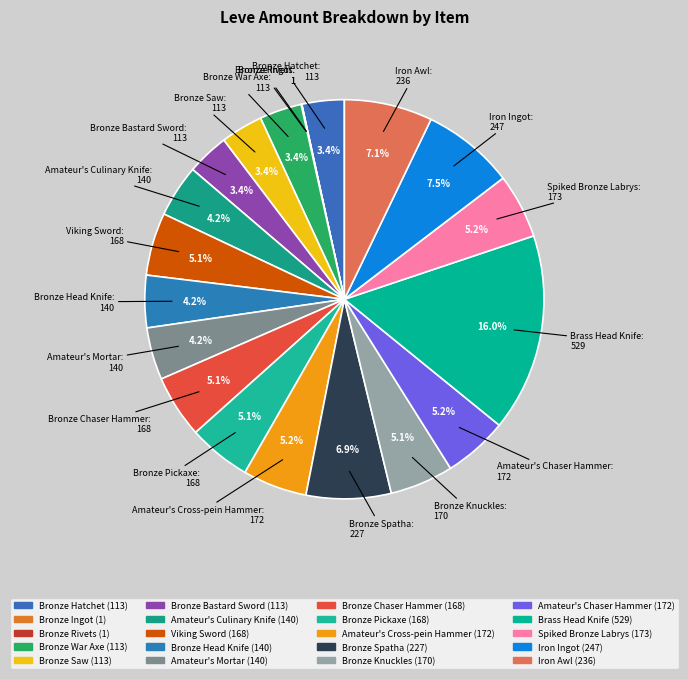

What is the change in value from Bronze Spatha to Amateur's Chaser Hammer?

-55